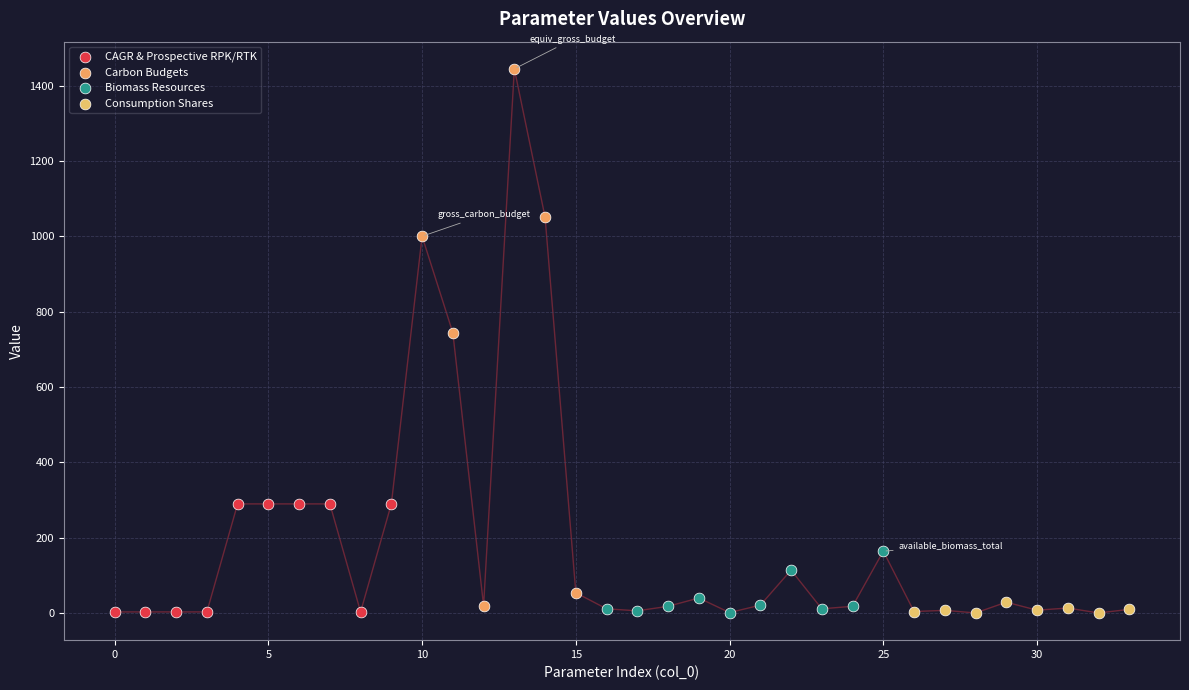

Which series reaches the maximum Y coordinate?

Carbon Budgets